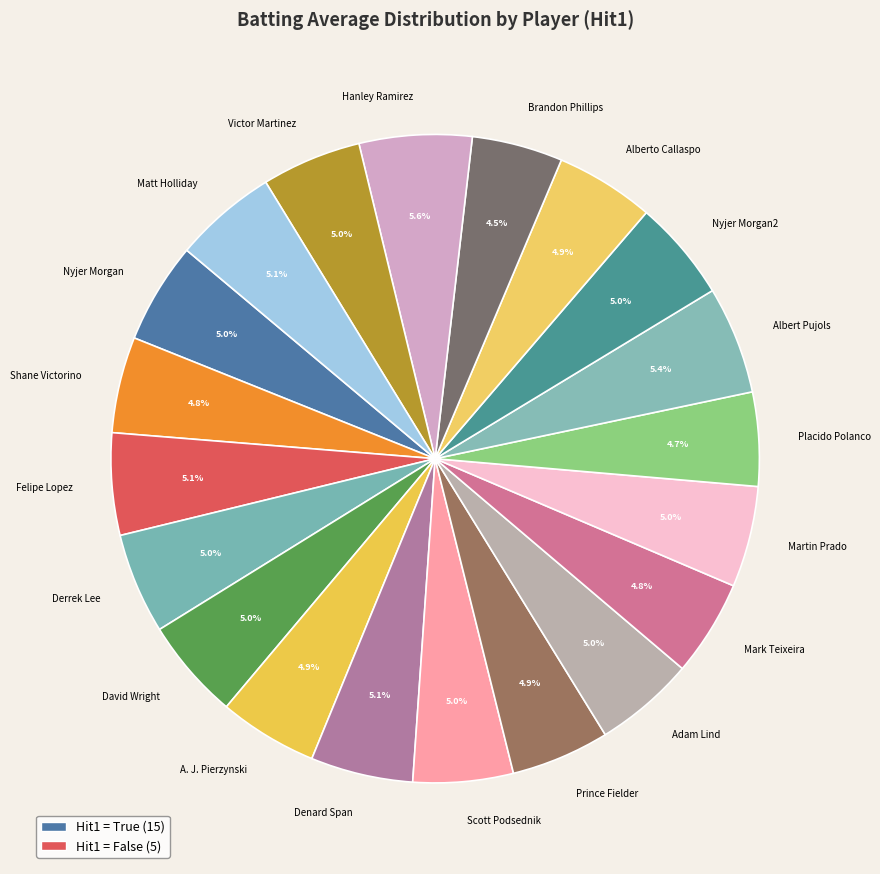

Count the number of slices in the pie.

20